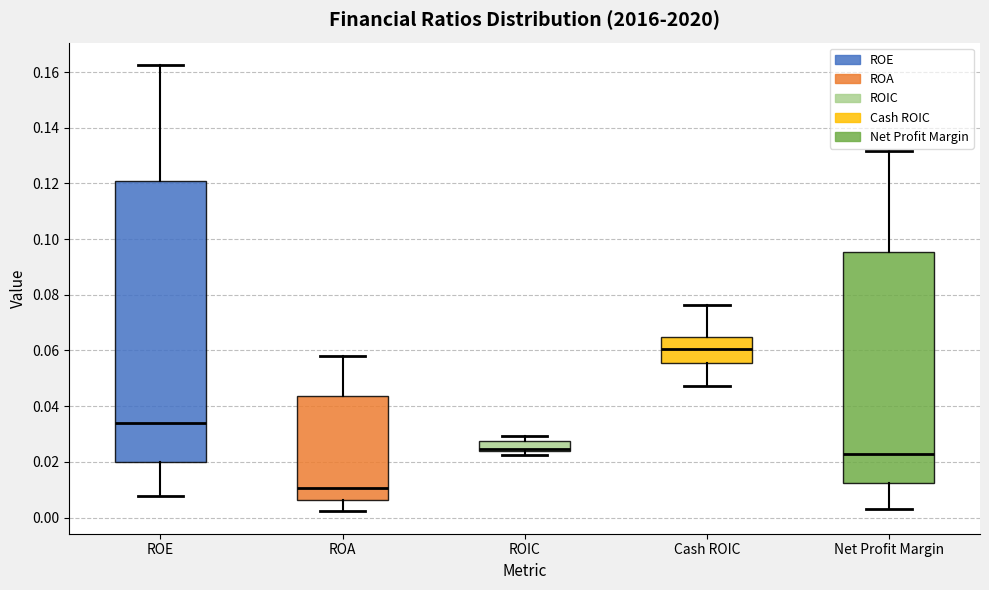

Where does the median line of the box for ROA sit on the y-axis? The values are not printed on the chart, so give them approximately, as read against the axis.

0.010